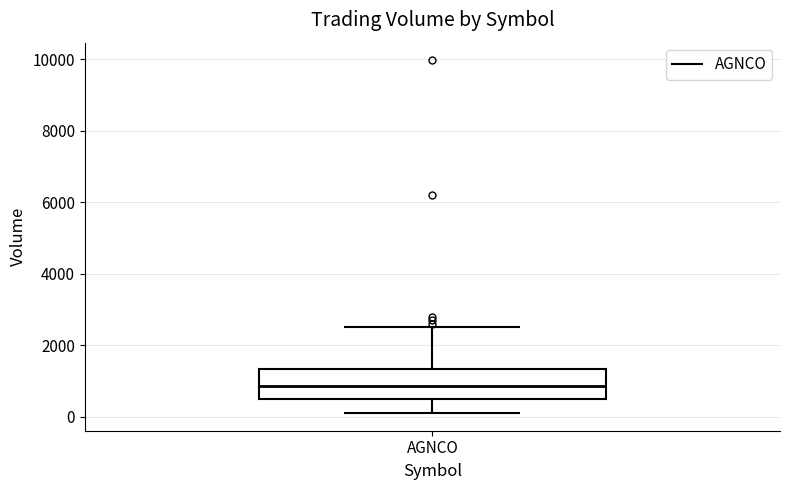

Transcribe this box plot: give where the median line is, the range the box spans, and where the two whiskers end, as read against the y-axis. The values are not printed on the chart, so give them approximately, as read against the axis.

median 800, box 400 to 1400, whiskers 200 to 2600